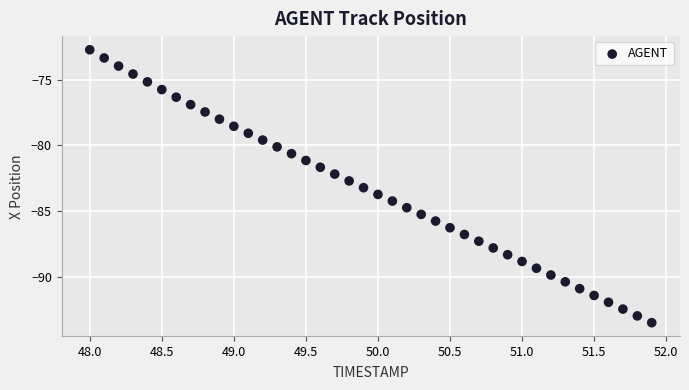

What is the range of Y values (max minus min)?

20.8